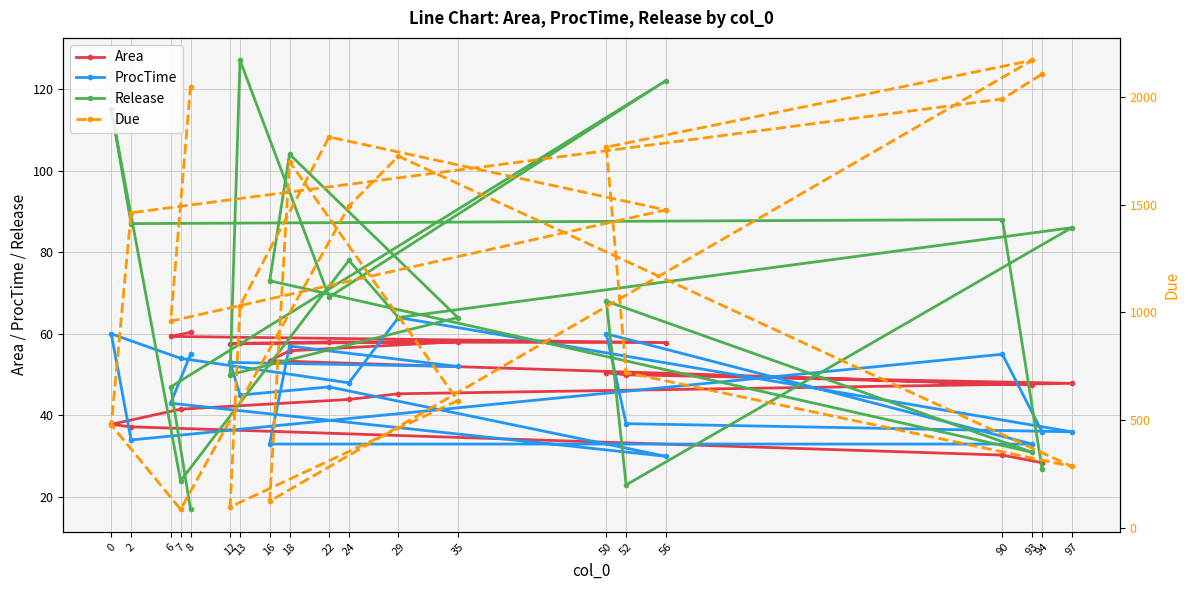

Read the ProcTime value at 2.

34.0